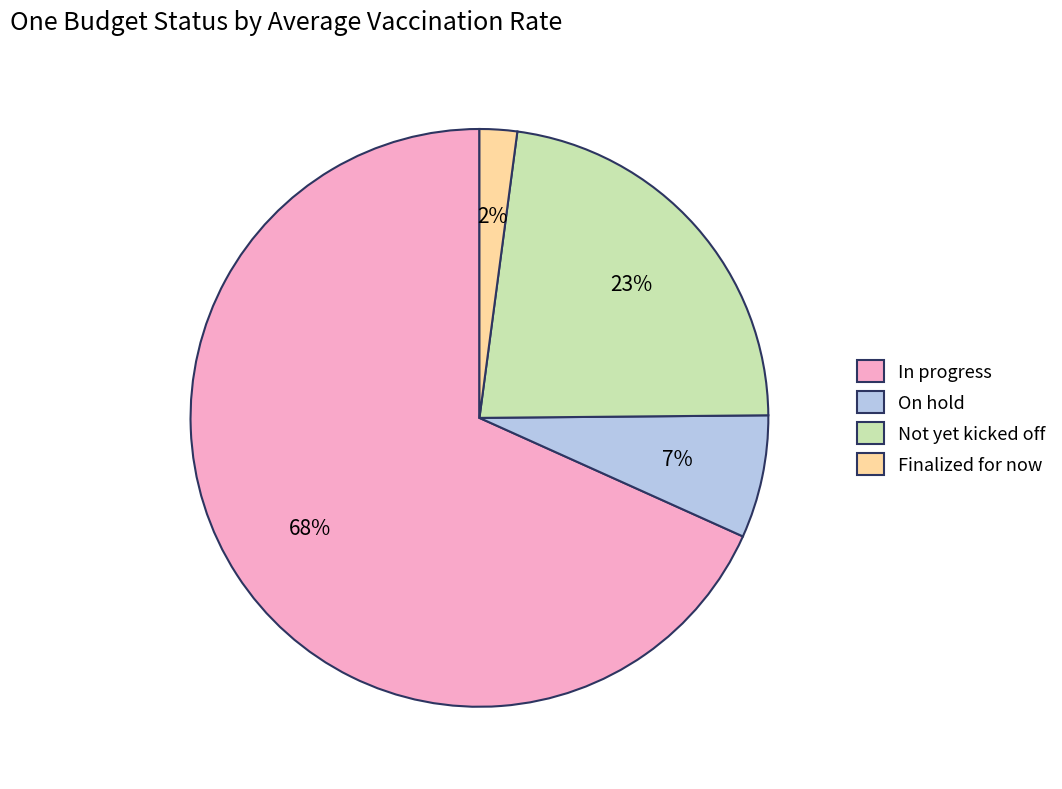

How many segments does this pie chart have?

4